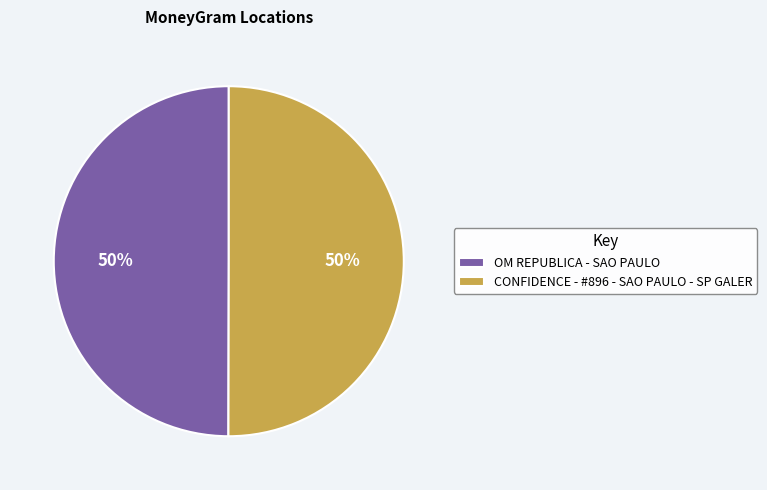

Combined, do OM REPUBLICA - SAO PAULO and CONFIDENCE - #896 - SAO PAULO - SP GALER account for over 50%?

Yes